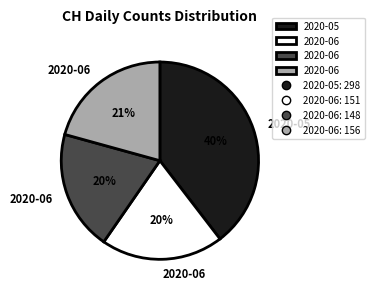

To the nearest percent, what is the difference between the largest and smallest slice percentages?

20%